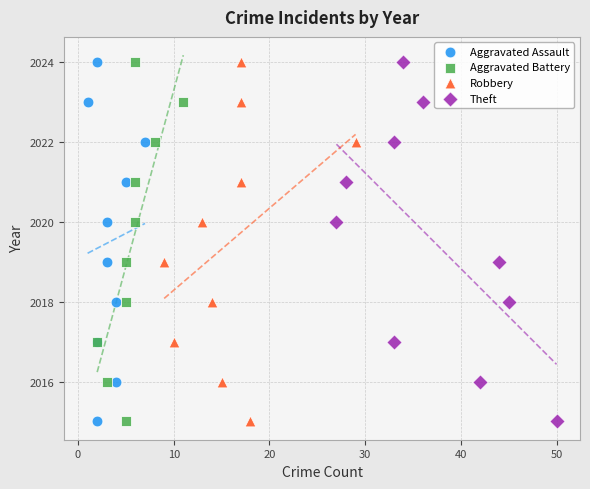

What are all the series names shown in the legend?

Aggravated Assault, Aggravated Battery, Robbery, Theft